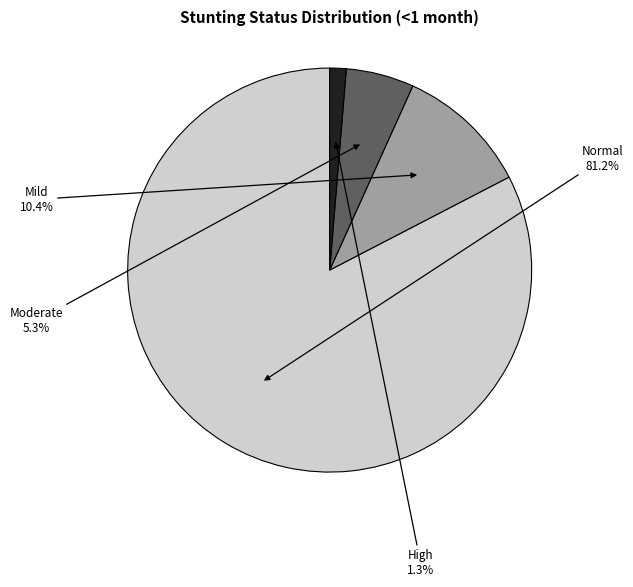

Does Normal (HAZ-score > -1) represent more than half of the total?

Yes